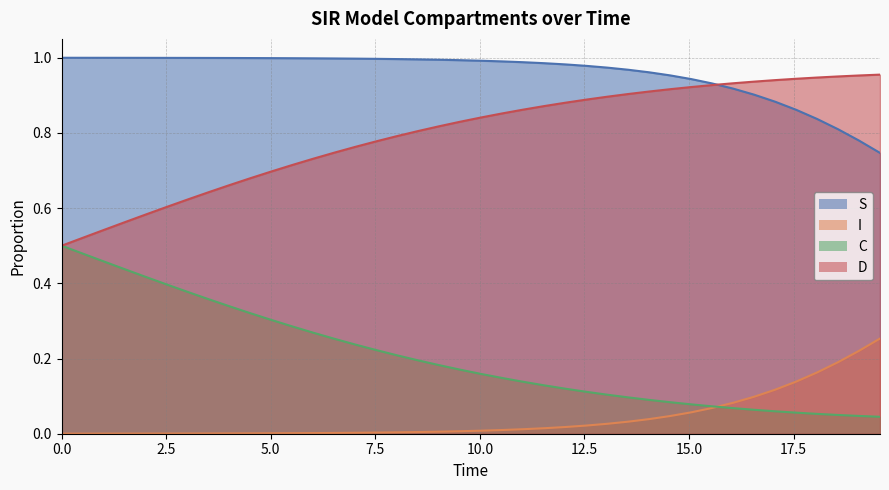

List the series in order of their peak value, lowest first.

I, C, D, S